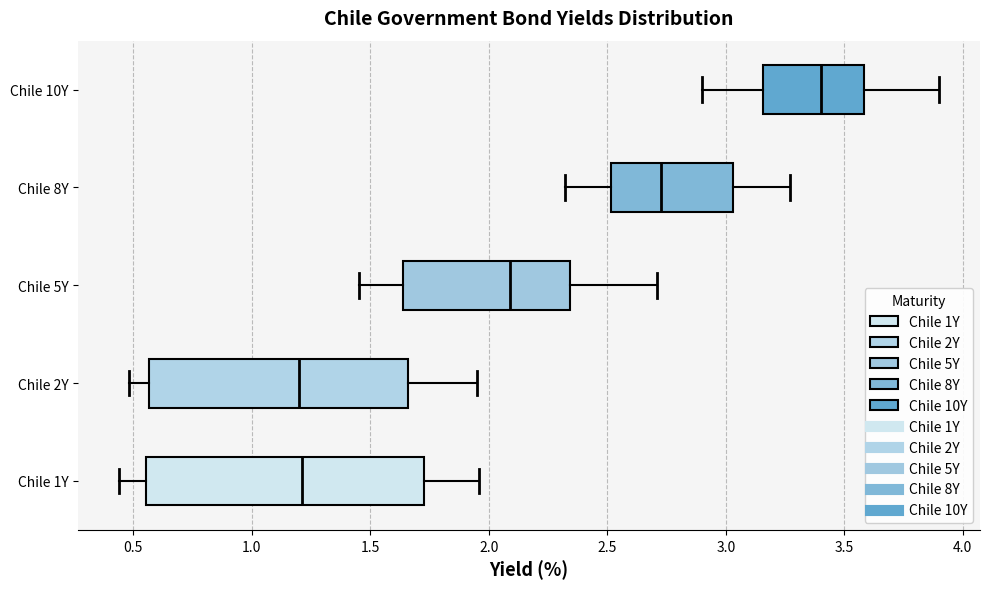

Which box is the widest, from its left edge to its right edge?

Chile 1Y